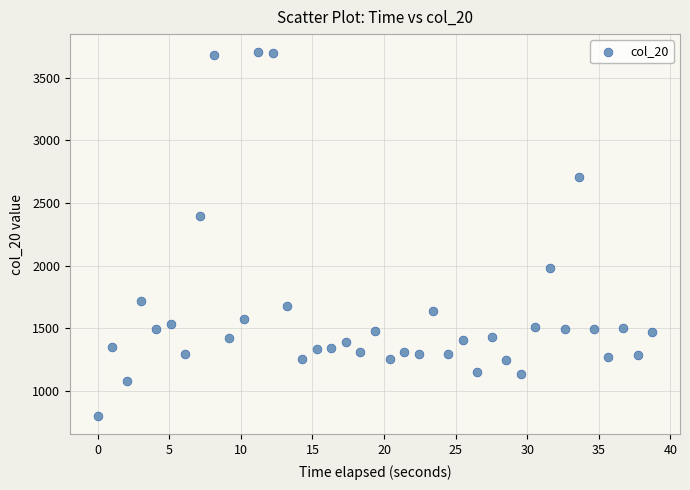

What is the range of X values (max minus min)?

38.7